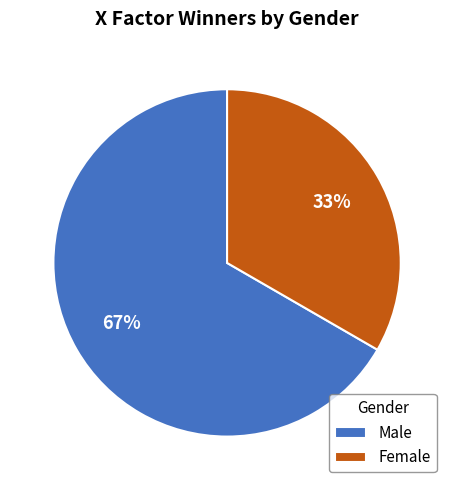

To the nearest percent, what percentage of the pie is Male?

67%